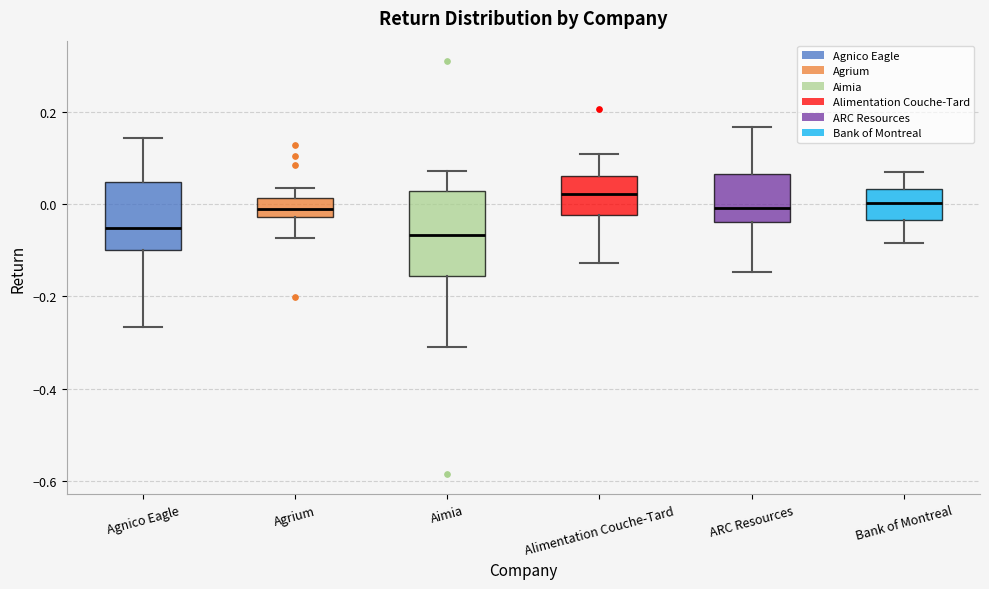

Reading left to right, transcribe this box plot: for each box, give where its median line is, the range the box spans, and where its two whiskers end, as read against the y-axis. The values are not printed on the chart, so give them approximately, as read against the axis.

Agnico Eagle: median -0.06, box -0.10 to 0.04, whiskers -0.26 to 0.14
Agrium: median 0.00, box -0.02 to 0.02, whiskers -0.08 to 0.04
Aimia: median -0.06, box -0.16 to 0.02, whiskers -0.32 to 0.08
Alimentation Couche-Tard: median 0.02, box -0.02 to 0.06, whiskers -0.12 to 0.10
ARC Resources: median 0.00, box -0.04 to 0.06, whiskers -0.14 to 0.16
Bank of Montreal: median 0.00, box -0.04 to 0.04, whiskers -0.08 to 0.06